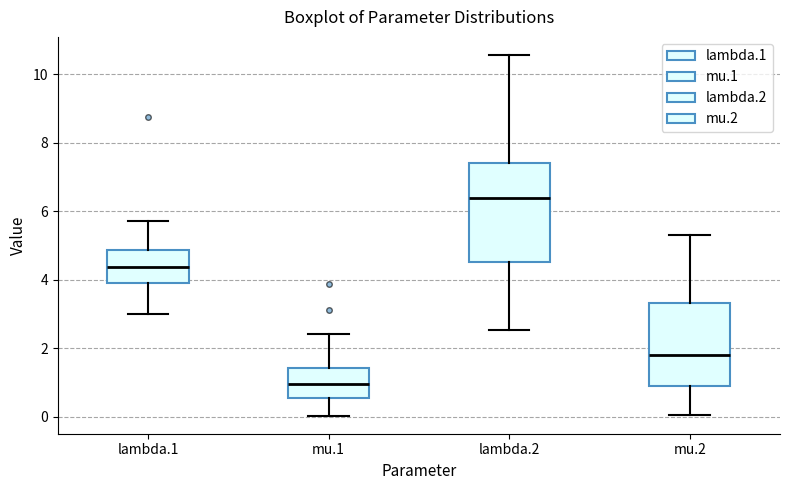

Which box is the tallest, from its lower edge to its upper edge?

lambda.2